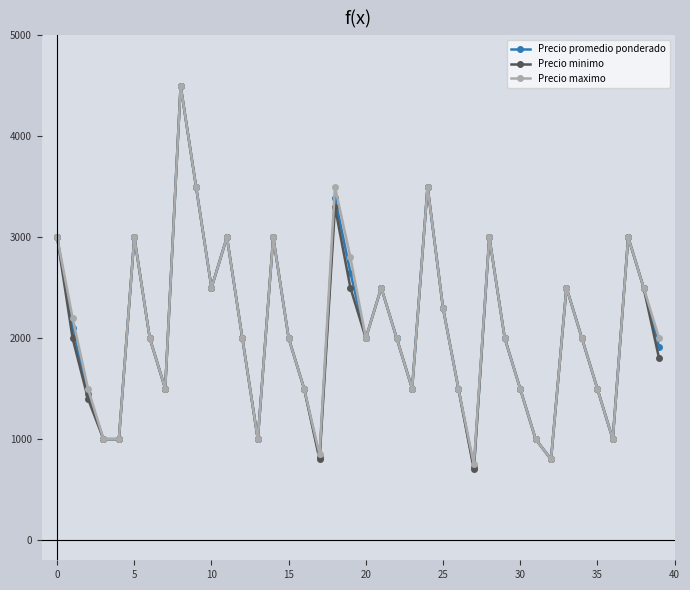

At how many categories does at least one series exceed 937?

37